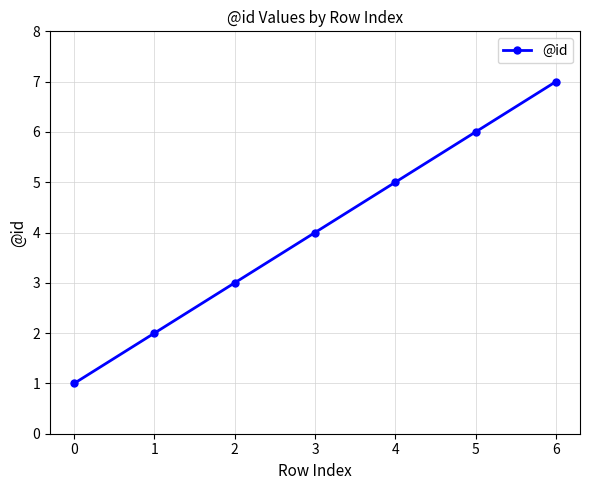

How many values are between 2 and 6?

5